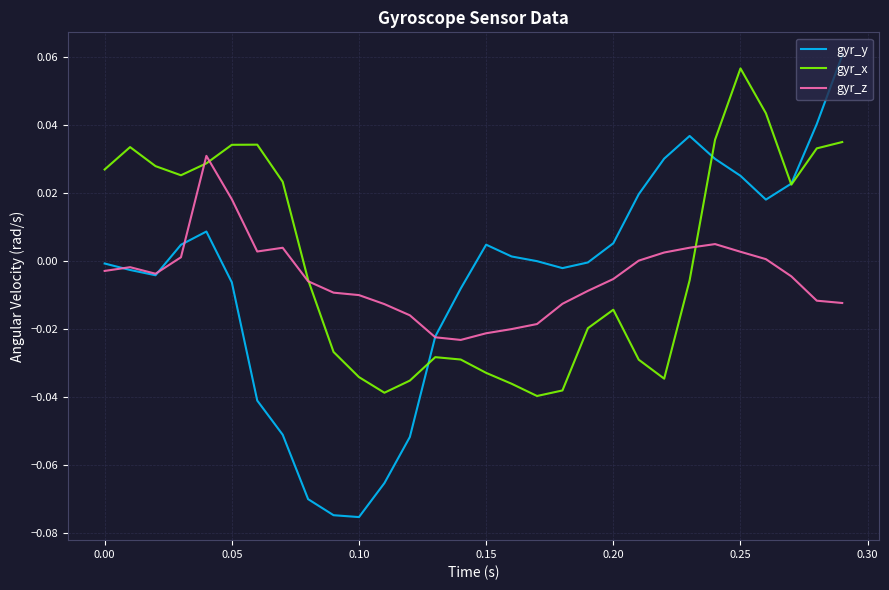

Rank the series at 0.20 from lowest to highest value.

gyr_x, gyr_z, gyr_y